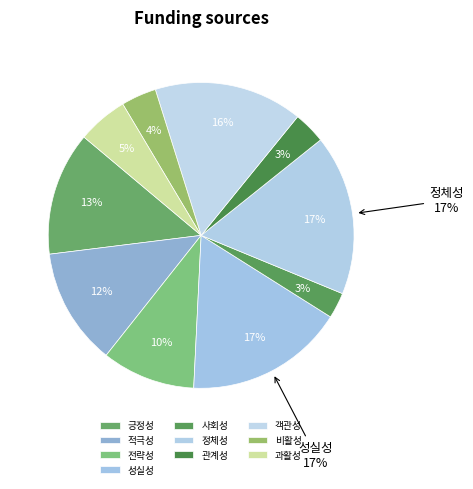

True or false: 전략성 accounts for 10% of the total.

True